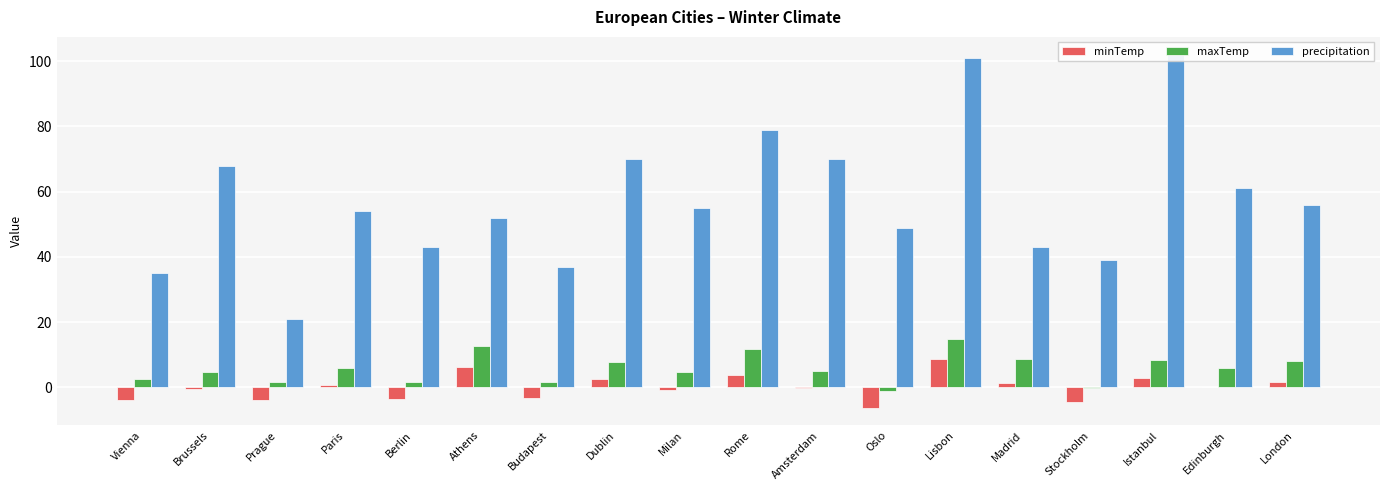

Reading left to right, transcribe all the data shown in this chart.

minTemp: -3.7	-0.5	-3.8	0.7	-3.4	6.3	-3.3	2.5	-0.8	3.8	-0.1	-6.2	8.6	1.4	-4.4	3.0	0.0	1.8
maxTemp: 2.5	4.8	1.8	6.0	1.7	12.8	1.6	7.9	4.7	11.7	4.9	-1.2	14.8	8.6	-0.1	8.5	5.9	8.0
precipitation: 35.0	68.0	21.0	54.0	43.0	52.0	37.0	70.0	55.0	79.0	70.0	49.0	101.0	43.0	39.0	102.0	61.0	56.0